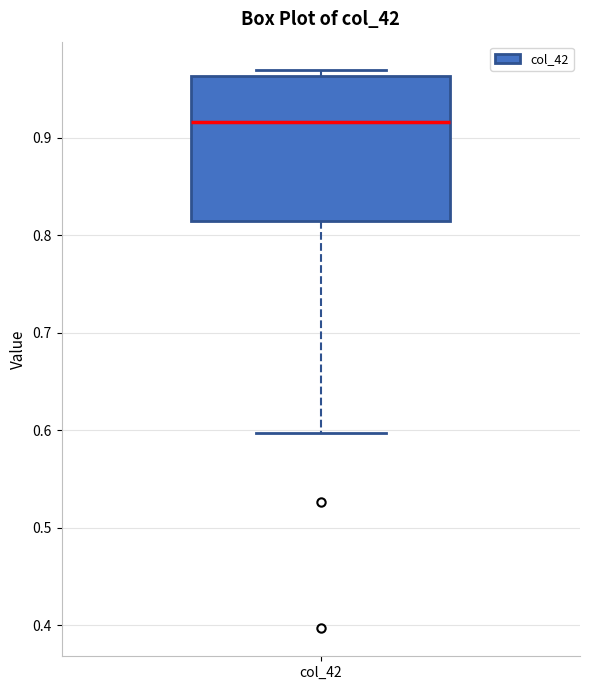

Where is the upper edge of the box for col_42 on the y-axis? The values are not printed on the chart, so give them approximately, as read against the axis.

0.96